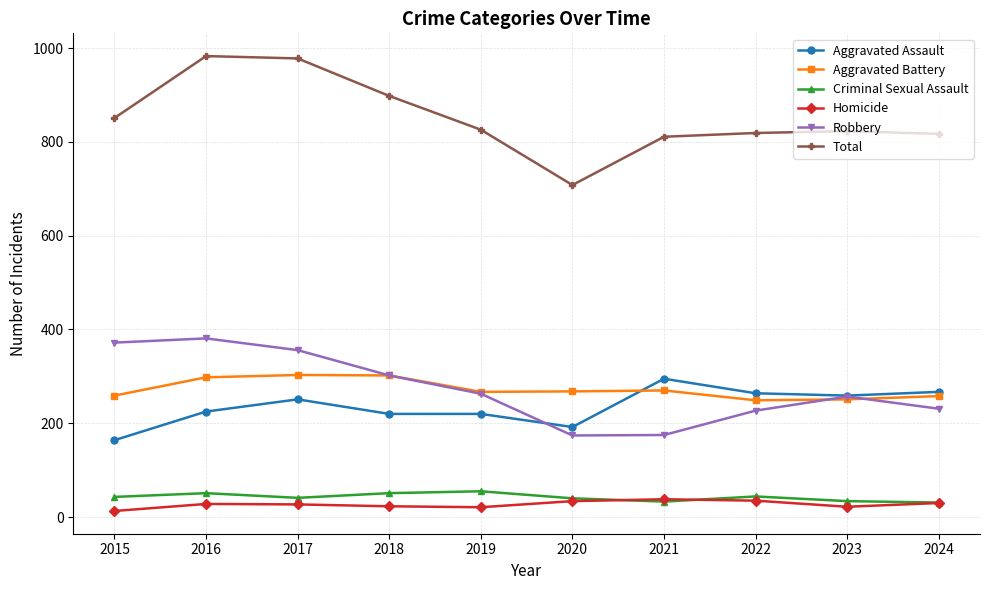

Is the value of Total at 2016 greater than the value of Aggravated Battery at 2024?

Yes